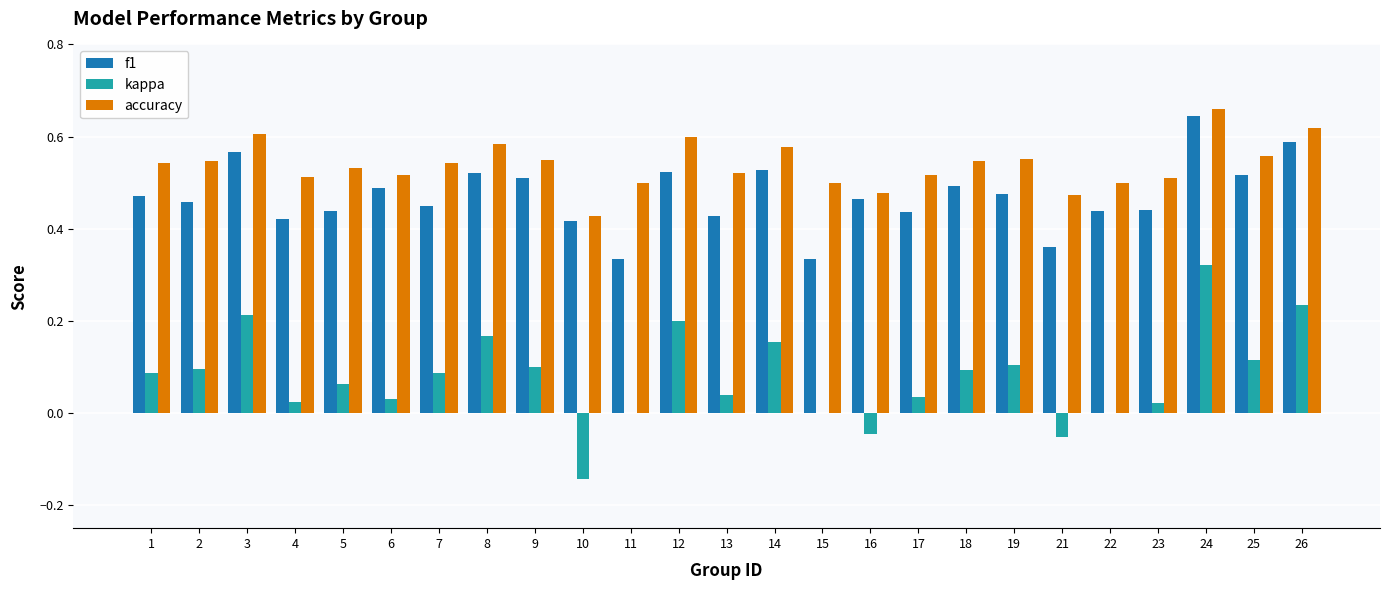

At which category does the chart reach its peak across all series?

24